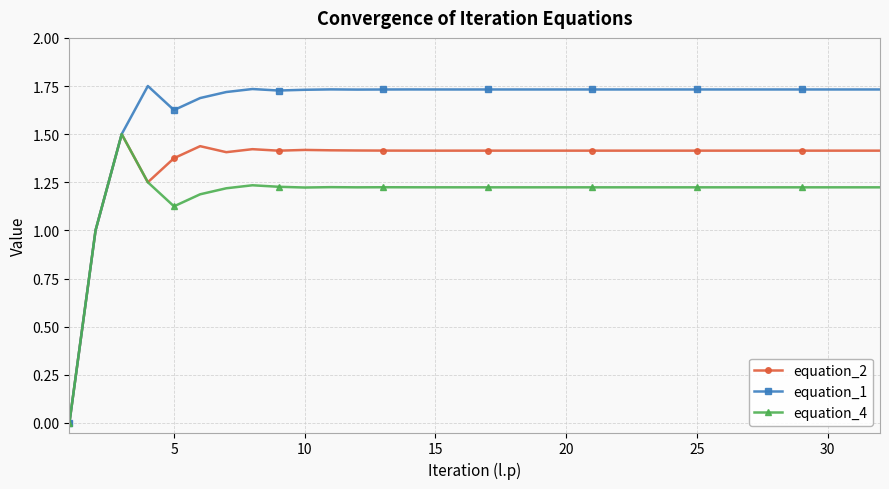

List the series in order of their overall mean, lowest first.

equation_4, equation_2, equation_1